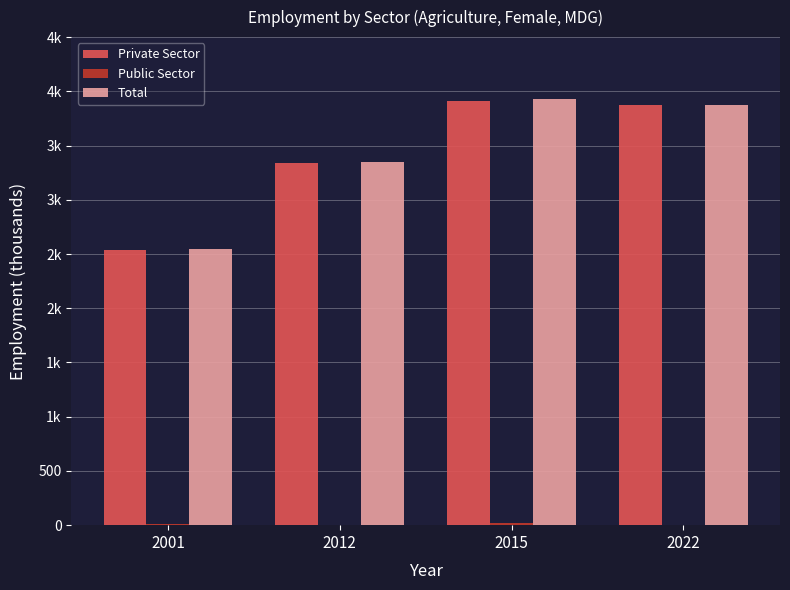

At how many categories does at least one series exceed 204?

4